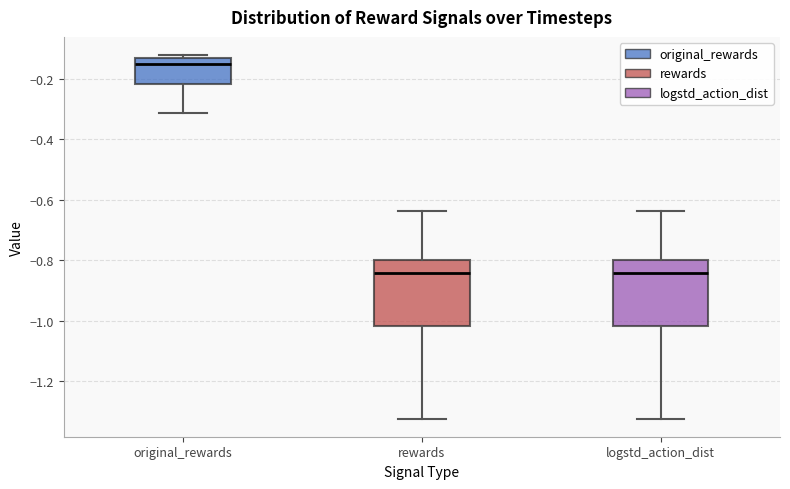

Where does the upper whisker of the box for rewards end on the y-axis? The values are not printed on the chart, so give them approximately, as read against the axis.

-0.64